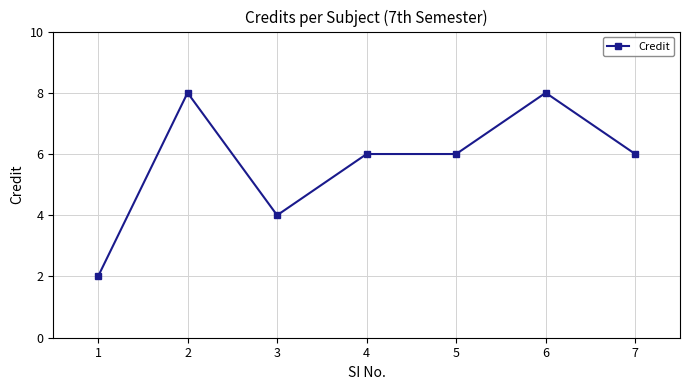

What is the sum of all values?

40